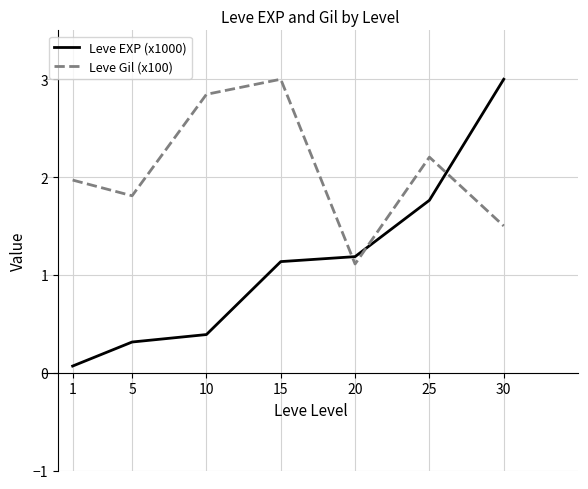

Rank the series by their average value, from highest to lowest.

Leve Gil (x100), Leve EXP (x1000)